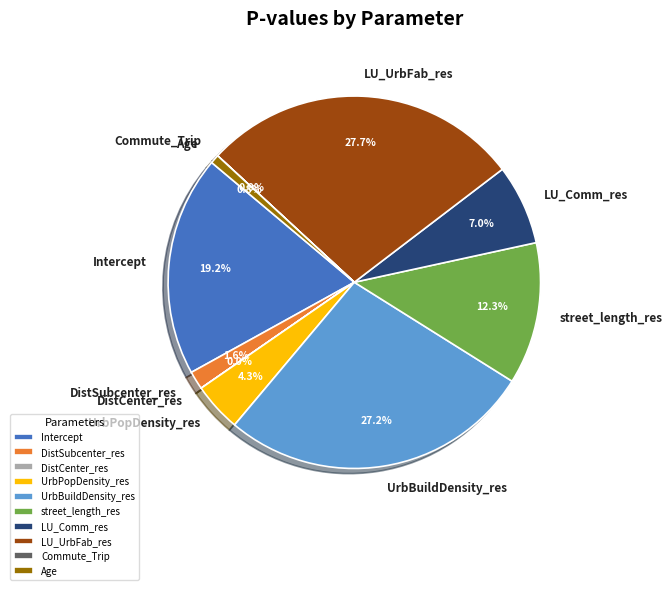

What portion of the pie excludes LU_Comm_res?

93.0%